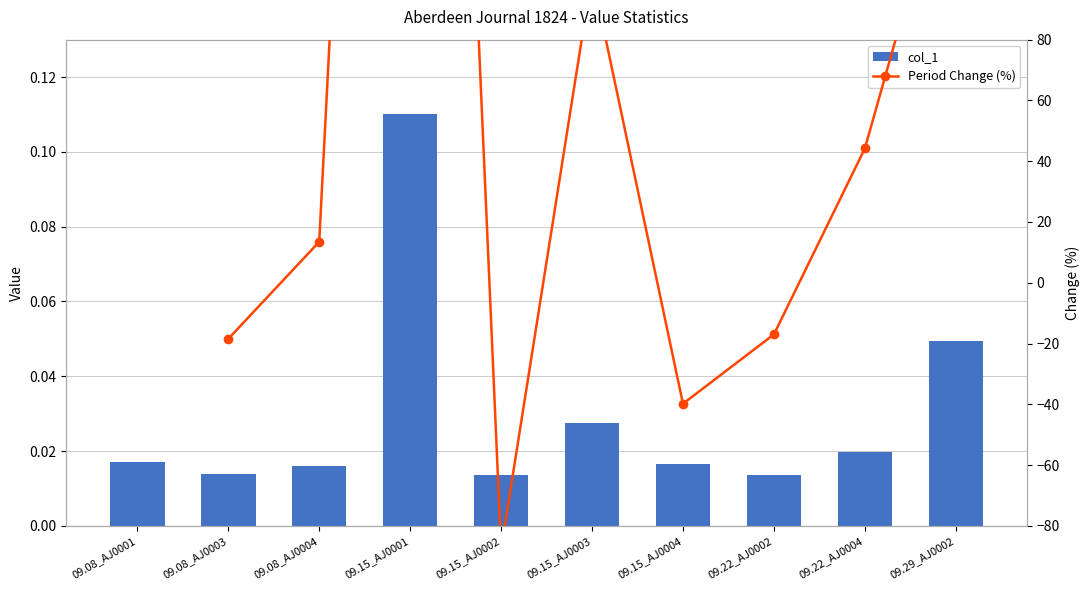

What is the greatest value displayed?

0.1